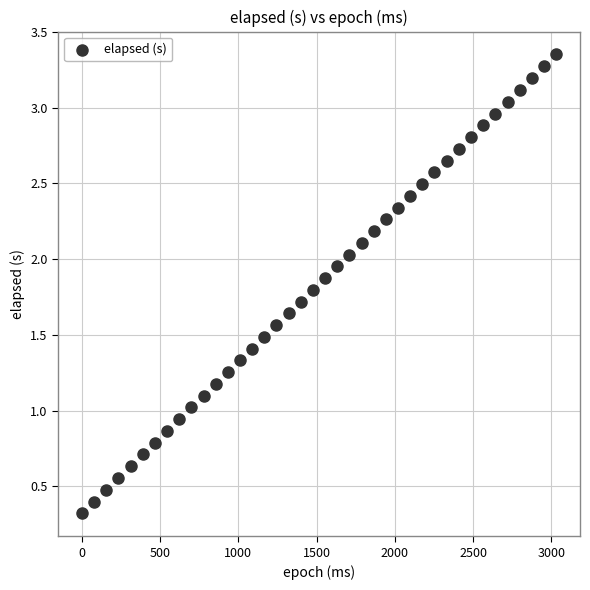

What is the range of X values (max minus min)?

3031.0